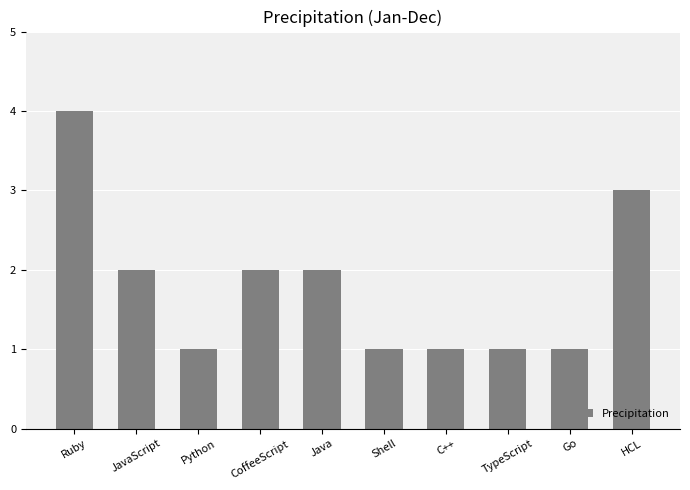

Which has a higher value, C++ or CoffeeScript?

CoffeeScript